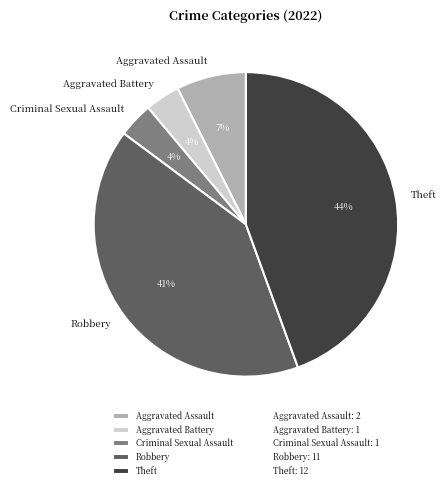

Is it true that Robbery is 41% of the pie?

True